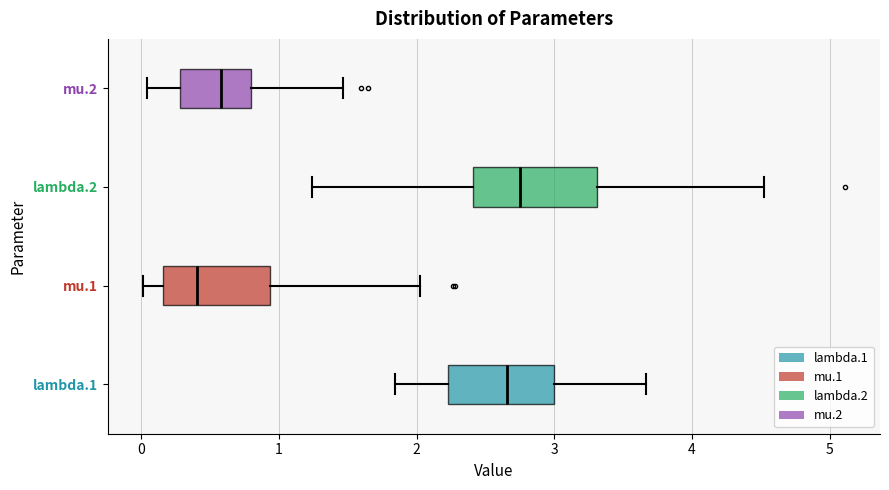

Which box has the furthest to the left median line?

mu.1